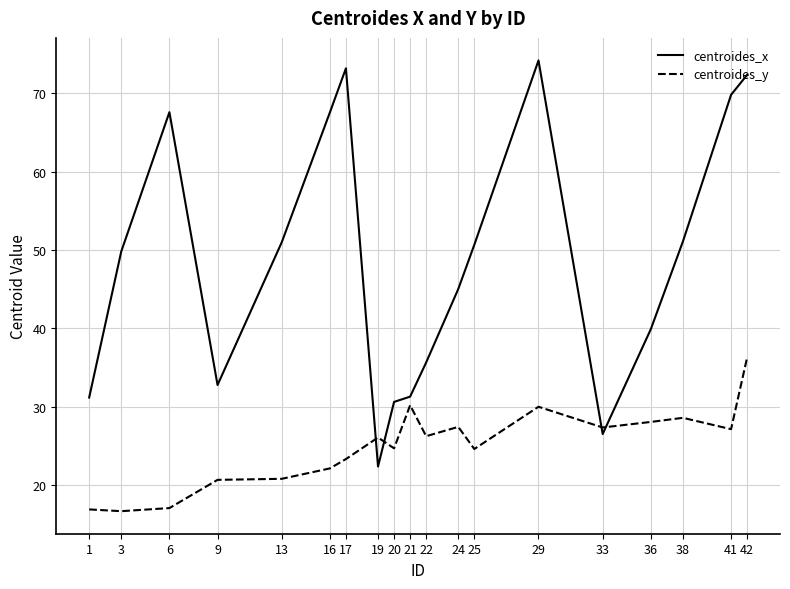

True or false: centroides_y has a value of 17.1 at 6.

True